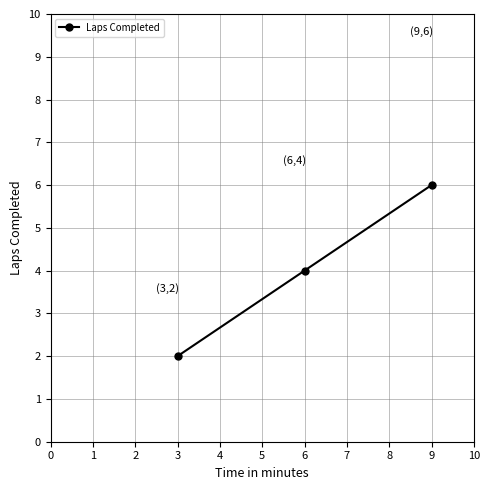

What is the difference between the second highest and minimum values?

2